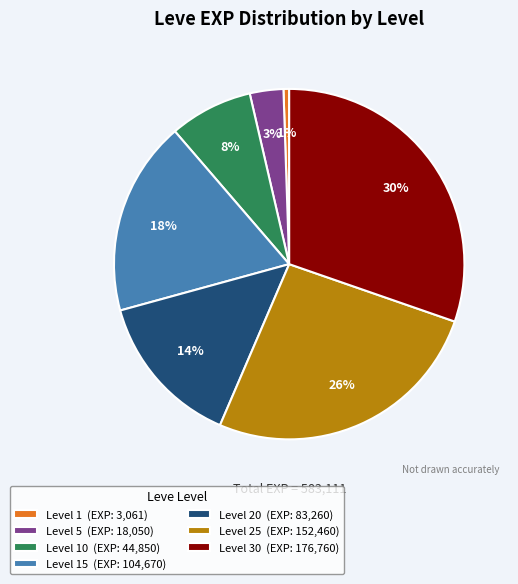

Rank the categories by value from highest to lowest.

Level 30 (EXP: 176,760), Level 25 (EXP: 152,460), Level 15 (EXP: 104,670), Level 20 (EXP: 83,260), Level 10 (EXP: 44,850), Level 5 (EXP: 18,050), Level 1 (EXP: 3,061)